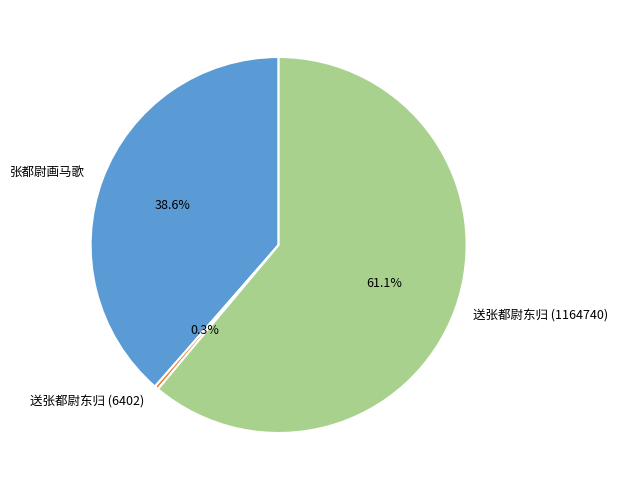

What is the majority slice?

送张都尉东归 (1164740)